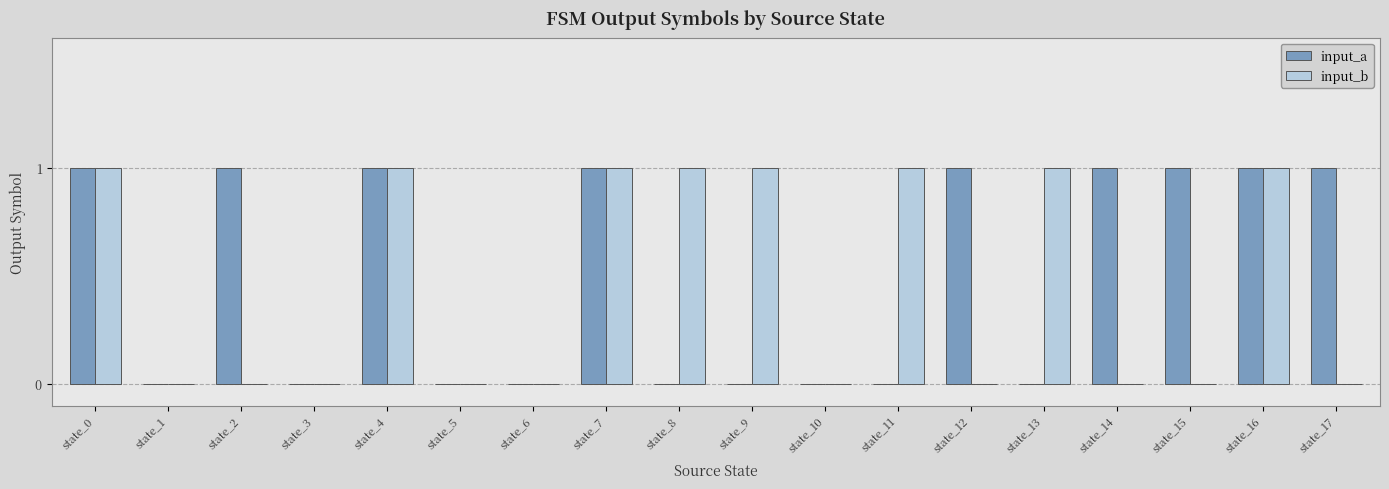

Is it true that input_b equals 0 at state_12?

True